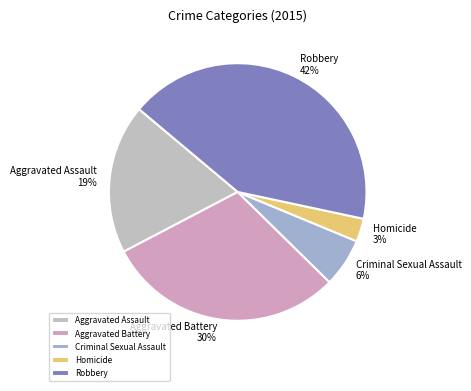

Count the number of slices in the pie.

5